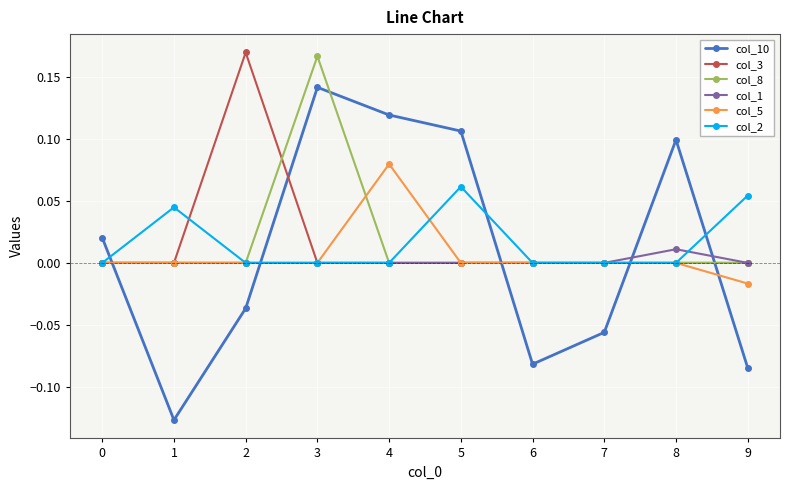

At which category is the sum across all series the highest?

3